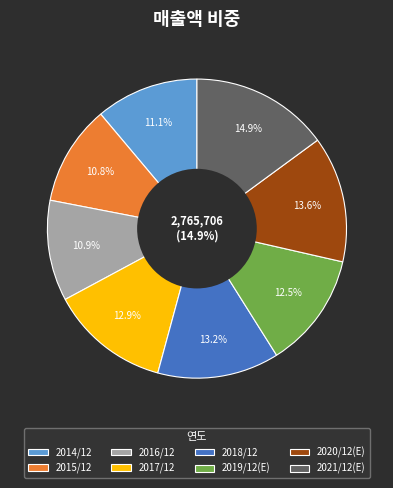

To the nearest percent, what is the difference between the largest and smallest slice percentages?

4%